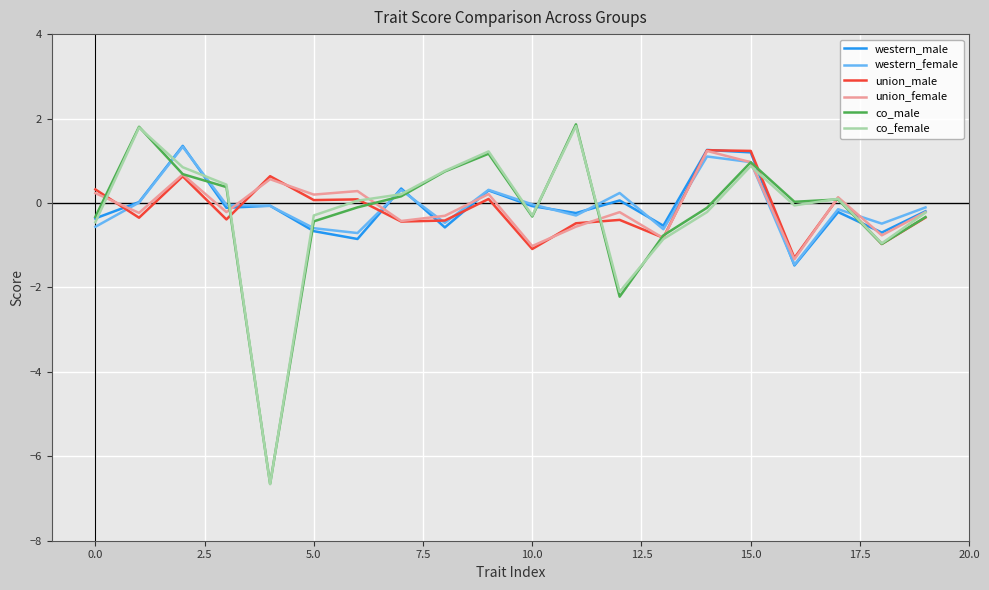

Which series has the largest range (max minus min)?

co_male